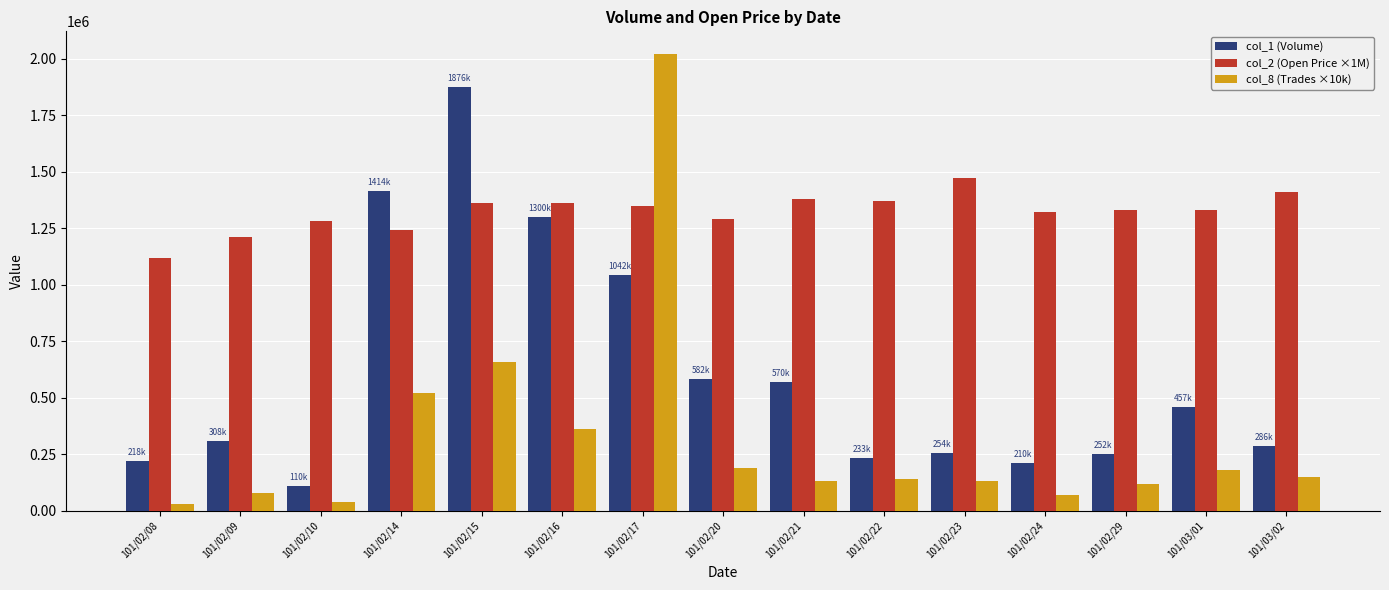

Which series has the widest spread of values?

col_8 (Trades ×10k)